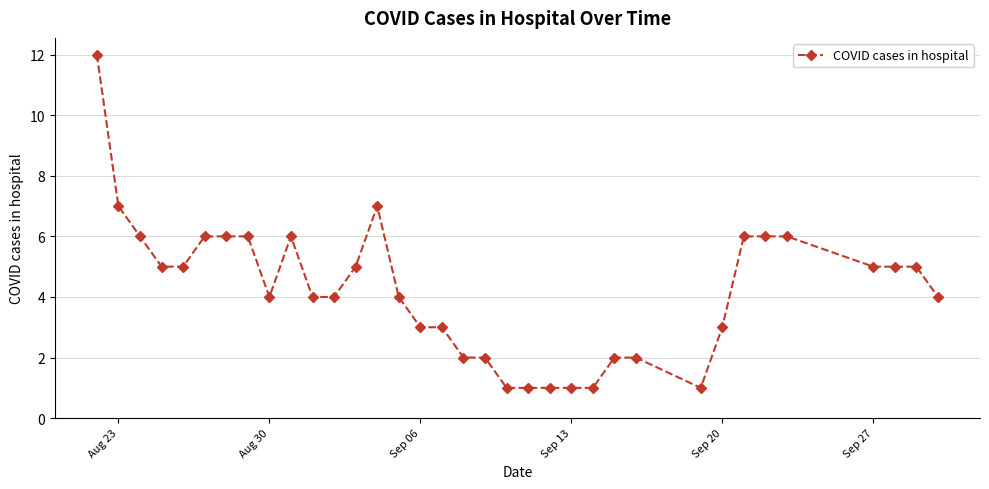

True or false: the data has more than 1 interior local peaks.

True